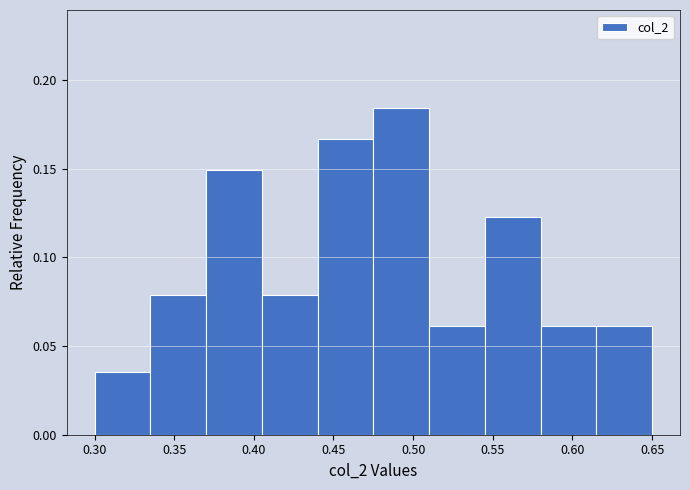

Reading left to right, transcribe this chart: for each bar, give the range it covers on the x-axis and its height. The values are not printed on the chart, so give them approximately, as read against the axis.

0.300 to 0.335: 0.035
0.335 to 0.370: 0.080
0.370 to 0.405: 0.150
0.405 to 0.440: 0.080
0.440 to 0.475: 0.165
0.475 to 0.510: 0.185
0.510 to 0.545: 0.060
0.545 to 0.580: 0.125
0.580 to 0.615: 0.060
0.615 to 0.650: 0.060